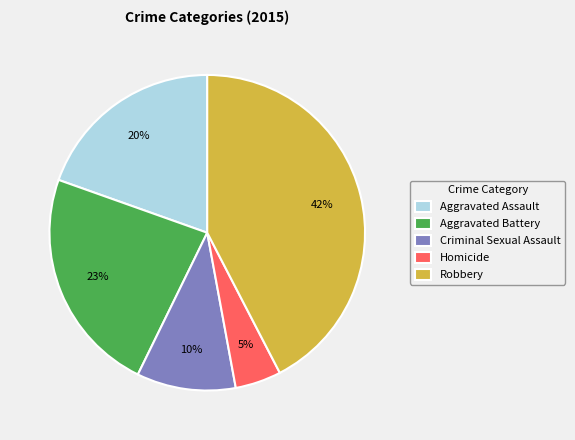

To the nearest percent, what percentage of the pie is Criminal Sexual Assault?

10%